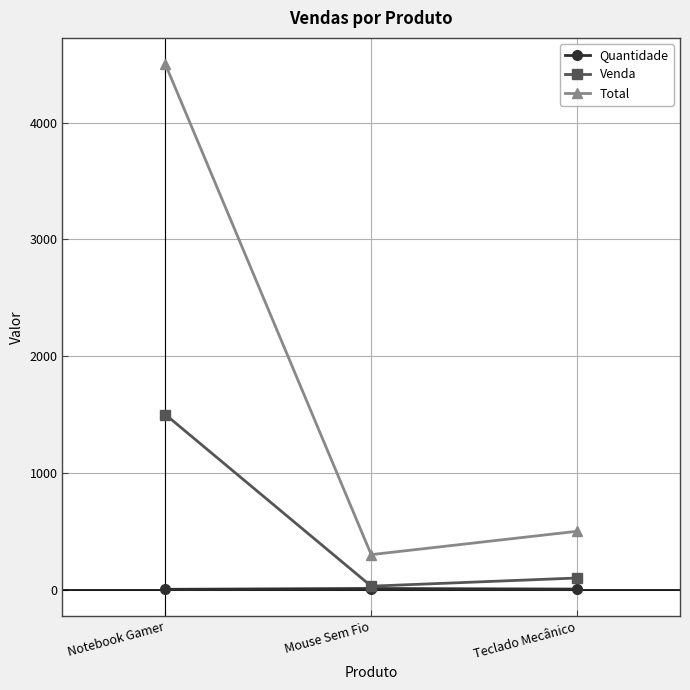

What position from the right is Teclado Mecânico?

1